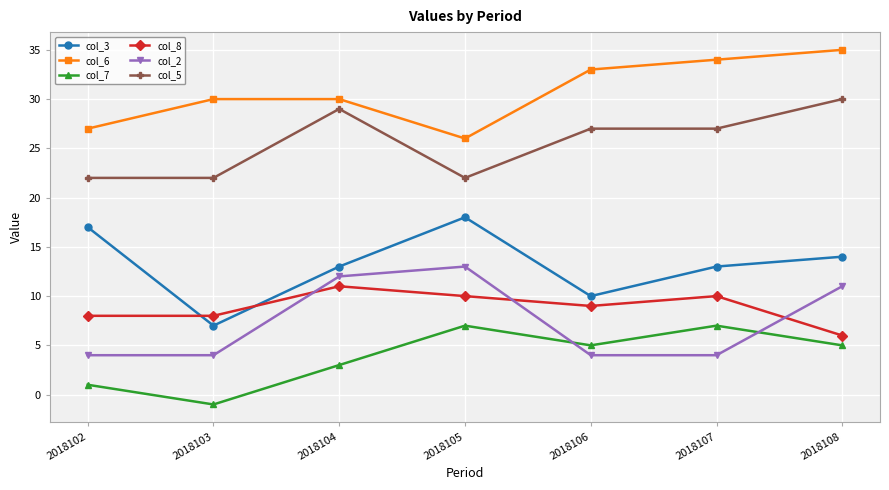

How many lines are shown in the chart?

6